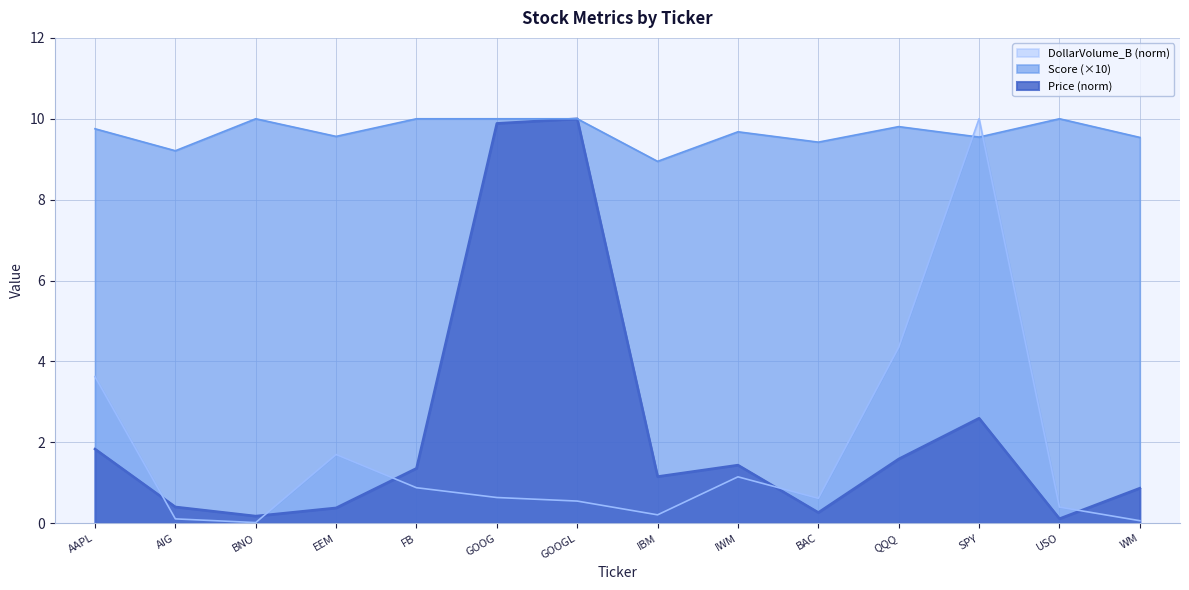

Between WM and EEM, which is larger?

WM